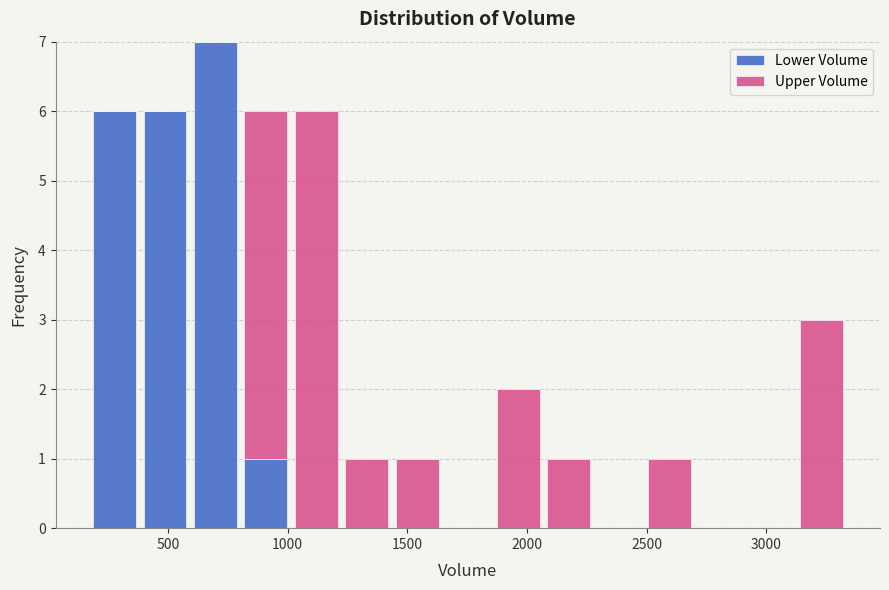

Which range on the x-axis has the tallest stacked bar (by total height)?

600 to 800